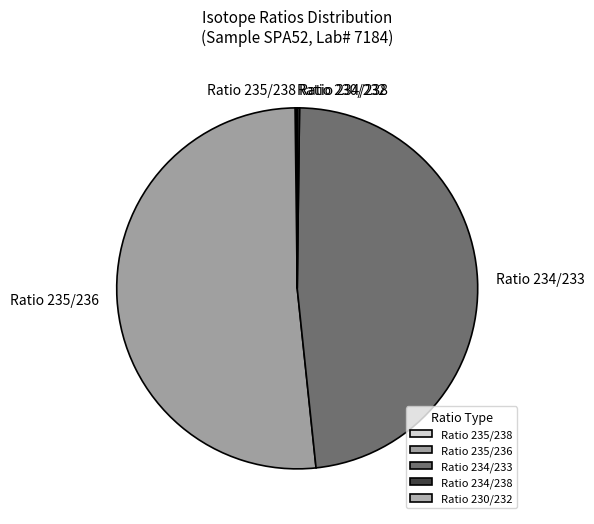

Which category accounts for the majority?

Ratio 235/236